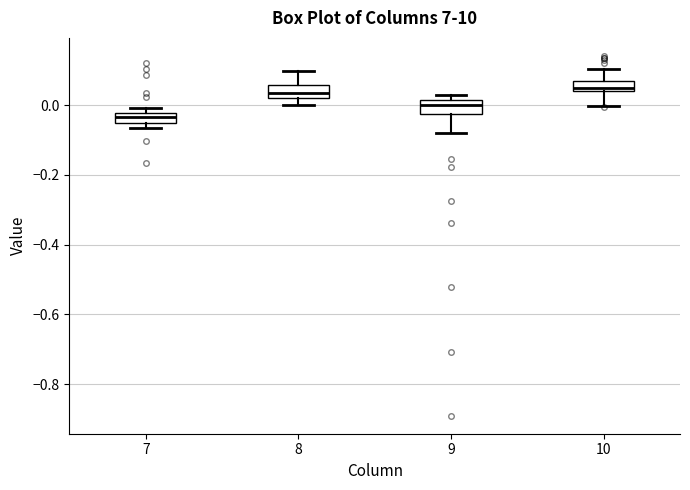

Where is the upper edge of the box at x = 9 on the y-axis? The values are not printed on the chart, so give them approximately, as read against the axis.

0.02